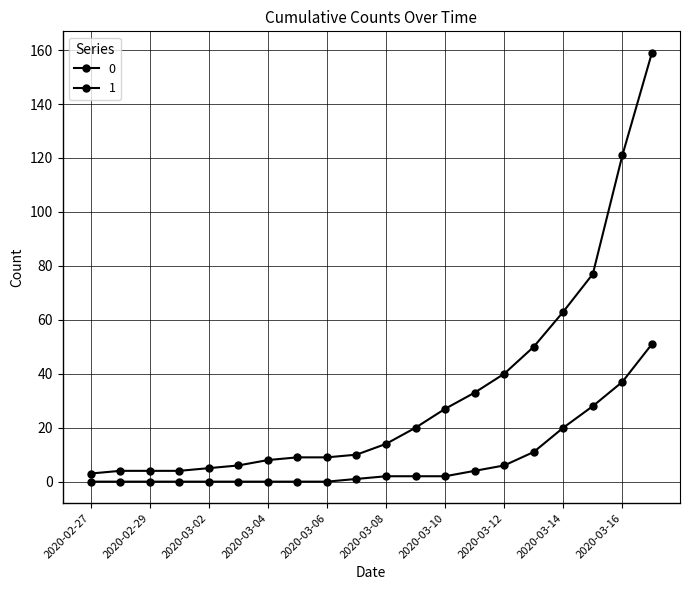

How many lines are shown in the chart?

2